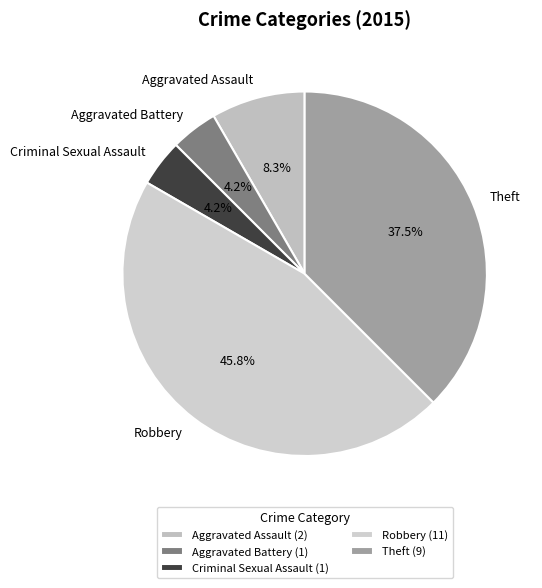

Which has a higher value, Theft or Aggravated Assault?

Theft